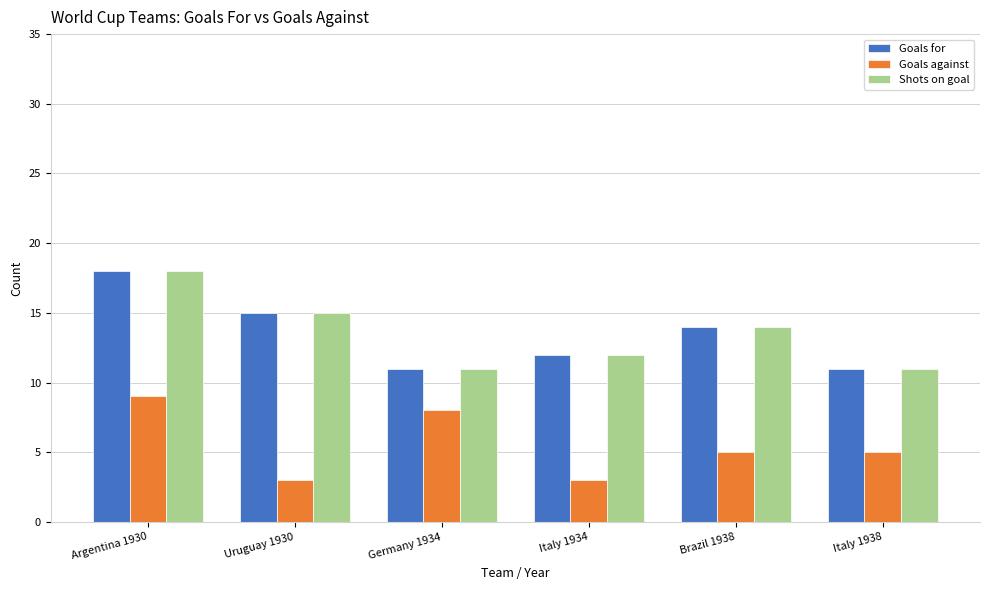

What is the spread (max minus min) of values at Italy 1934?

9